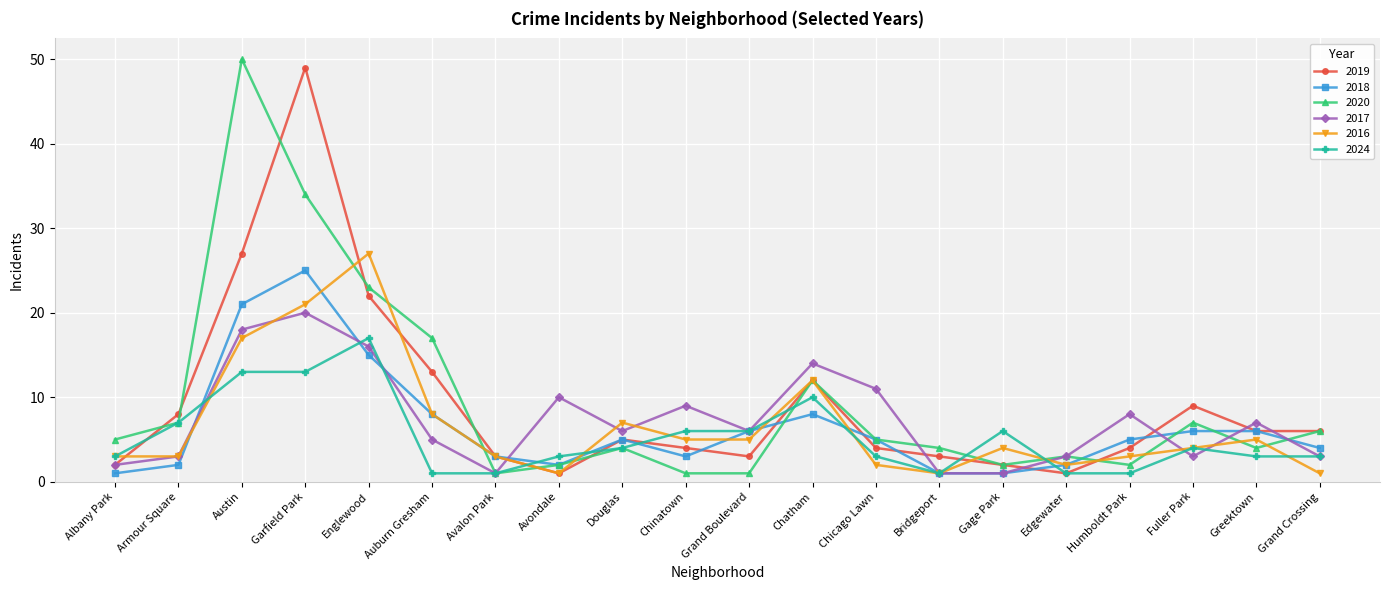

At which category does 2019 reach its first local peak?

Garfield Park